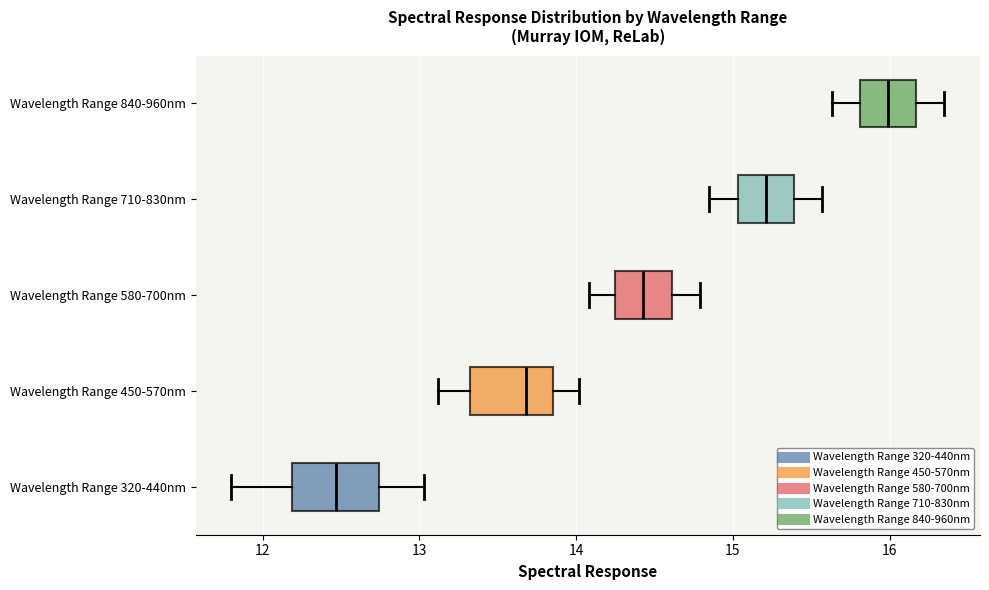

Which box has the furthest to the right median line?

Wavelength Range 840-960nm